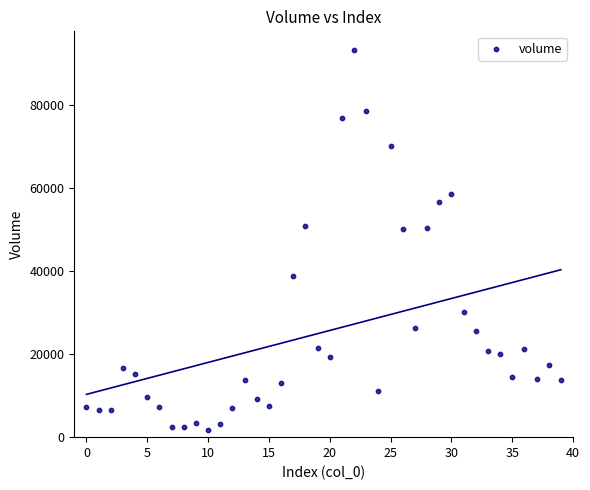

What is the range of Y values (max minus min)?

91534.7